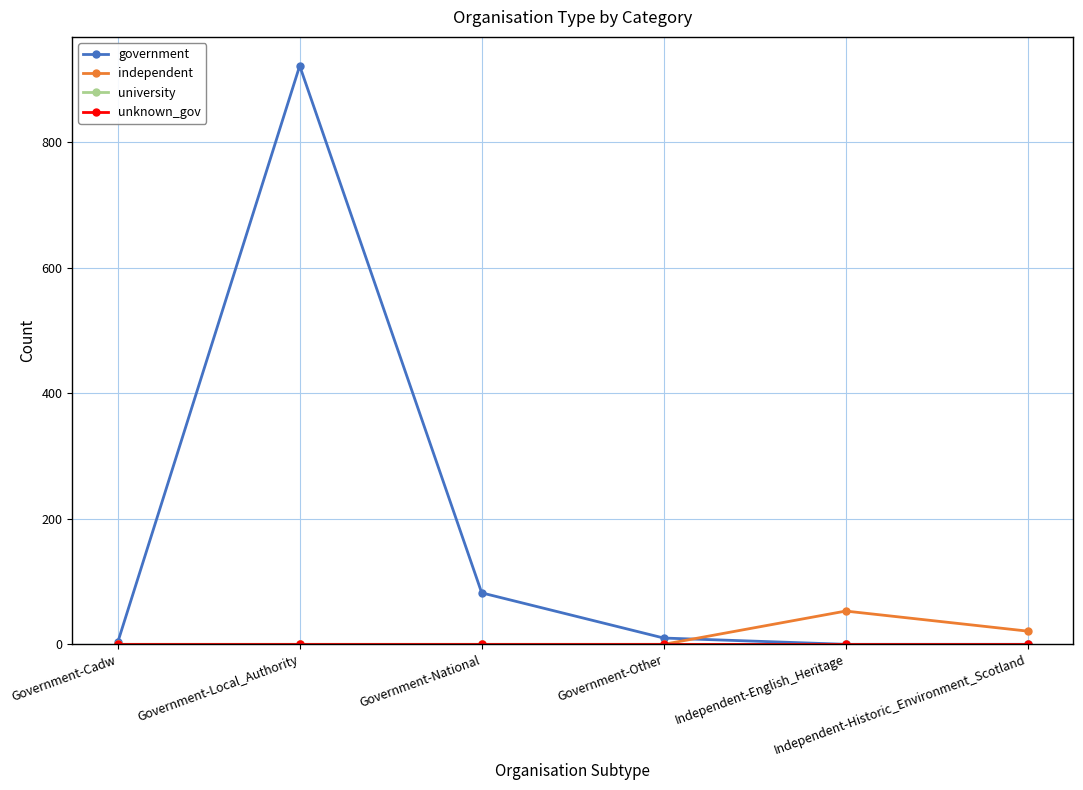

True or false: university and government intersect in this chart.

False